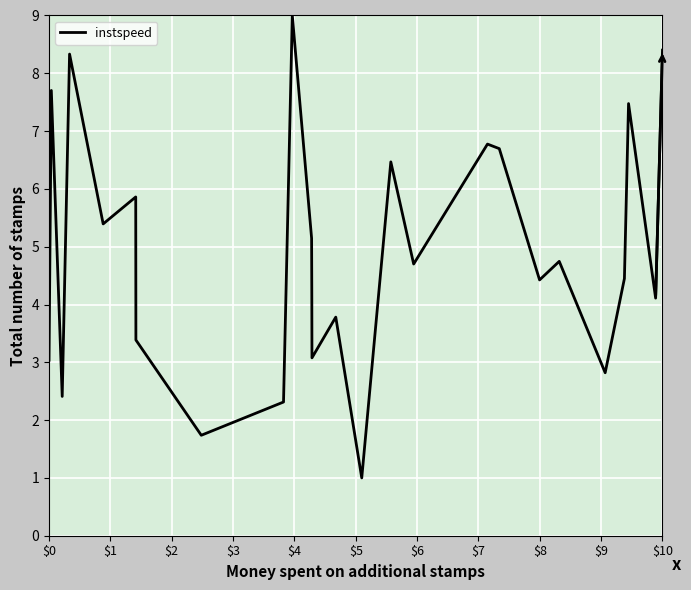

Reading right to left, what are all the values shown in this chart?

8.4	4.1	7.5	4.4	2.8	4.7	4.4	6.7	6.8	4.7	6.5	1.0	3.8	3.1	4.2	5.1	9.0	2.3	1.7	3.4	5.9	5.4	8.3	2.4	7.7	3.0